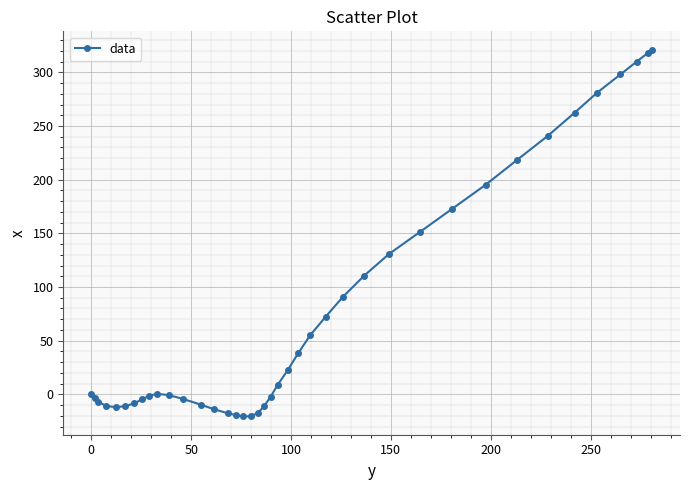

What is the smallest value displayed?

-20.5